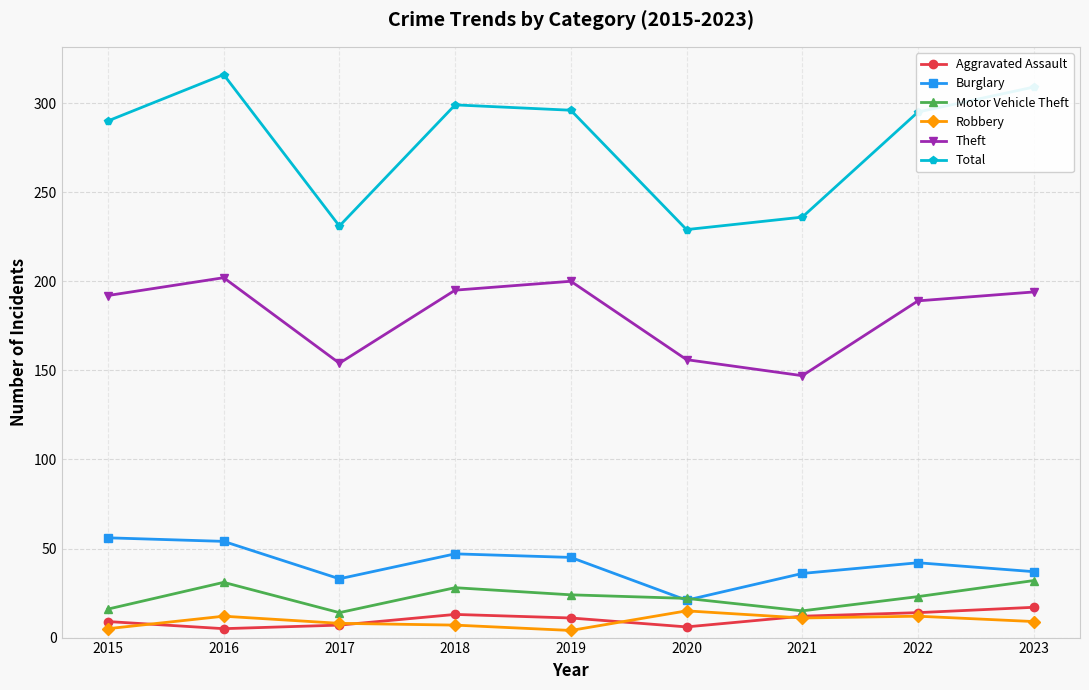

What is the approximate value of Theft at 2021?

147